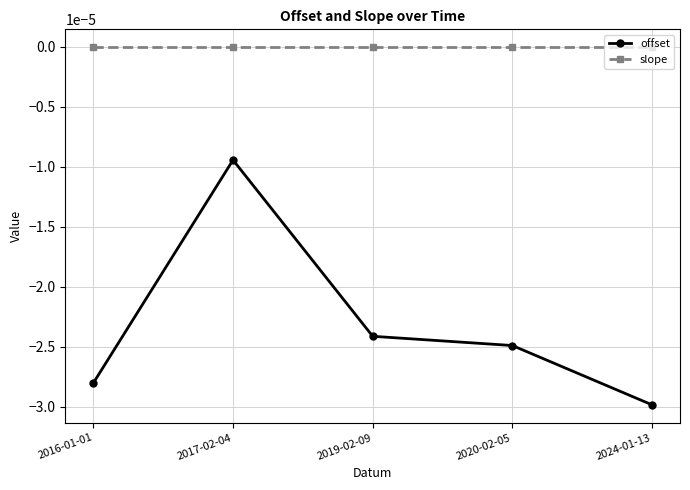

The slope series shows -0.0 at 2016-01-01. True or false?

True